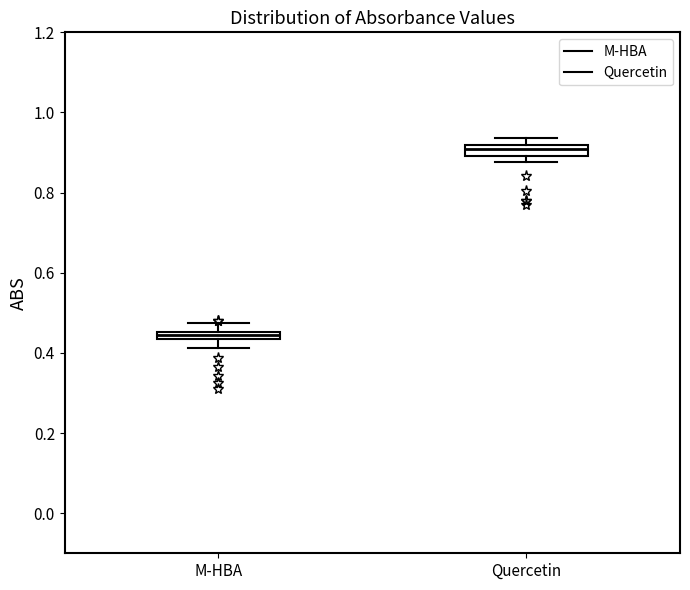

Where is the upper edge of the box for M-HBA on the y-axis? The values are not printed on the chart, so give them approximately, as read against the axis.

0.46